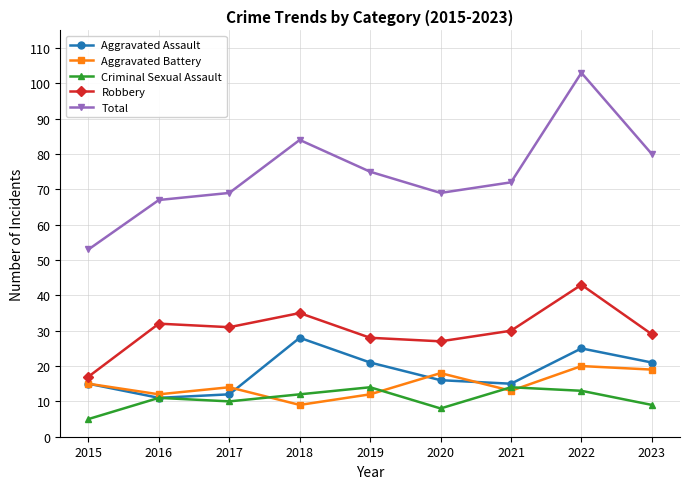

Is it true that Criminal Sexual Assault equals 20 at 2019?

False